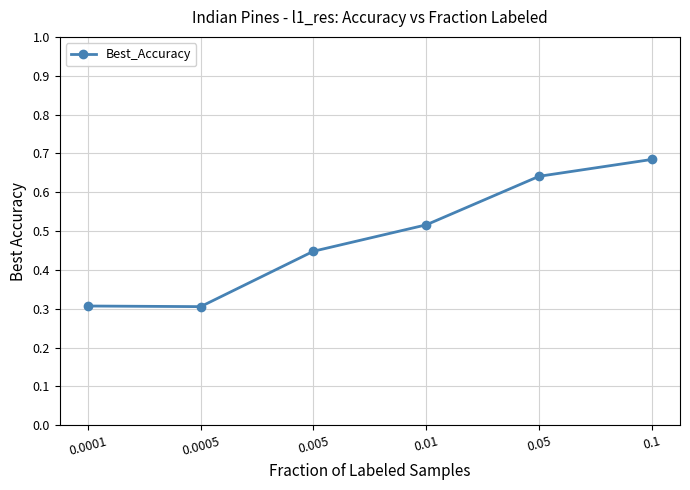

True or false: there are more than 0 points higher than both neighbors.

False